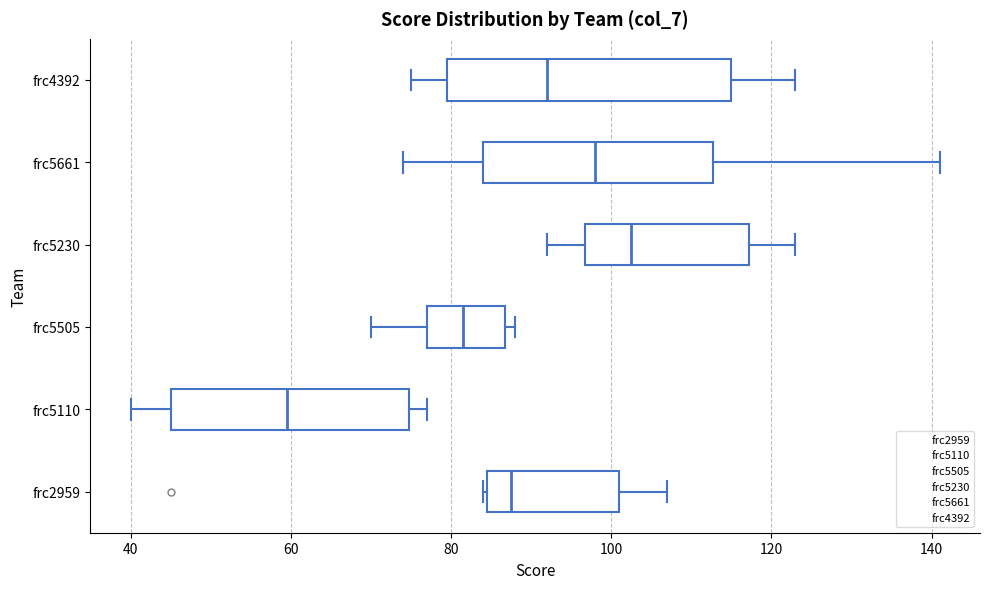

Reading bottom to top, transcribe this box plot: for each box, give where its median line is, the range the box spans, and where its two whiskers end, as read against the x-axis. The values are not printed on the chart, so give them approximately, as read against the axis.

frc2959: median 88, box 84 to 102, whiskers 84 to 108
frc5110: median 60, box 46 to 74, whiskers 40 to 78
frc5505: median 82, box 78 to 86, whiskers 70 to 88
frc5230: median 102, box 96 to 118, whiskers 92 to 124
frc5661: median 98, box 84 to 112, whiskers 74 to 142
frc4392: median 92, box 80 to 116, whiskers 76 to 124